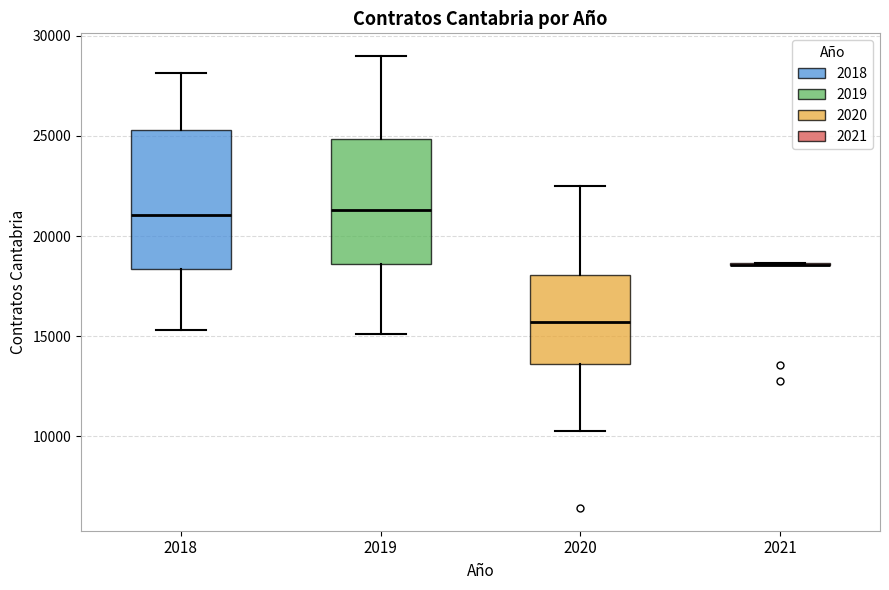

Where does the upper whisker of the box at x = 2018 end on the y-axis? The values are not printed on the chart, so give them approximately, as read against the axis.

28000